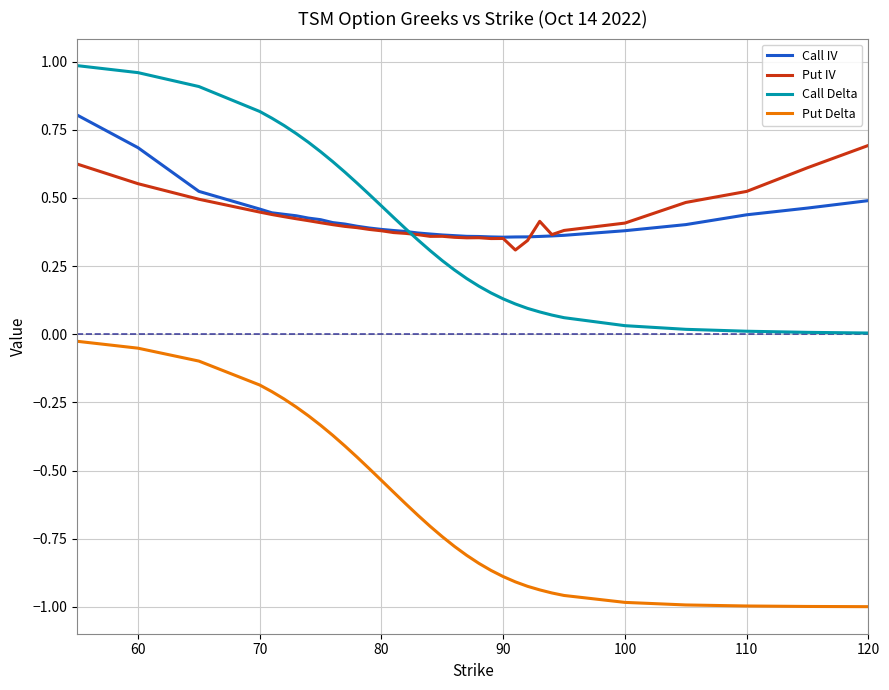

Which series has the largest range (max minus min)?

Call Delta